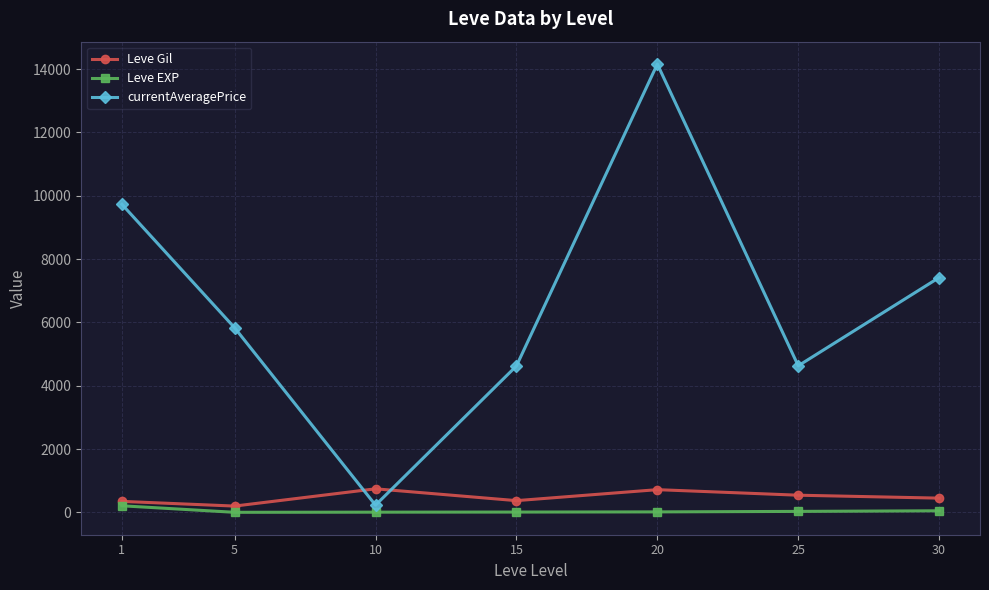

How many lines are shown in the chart?

3